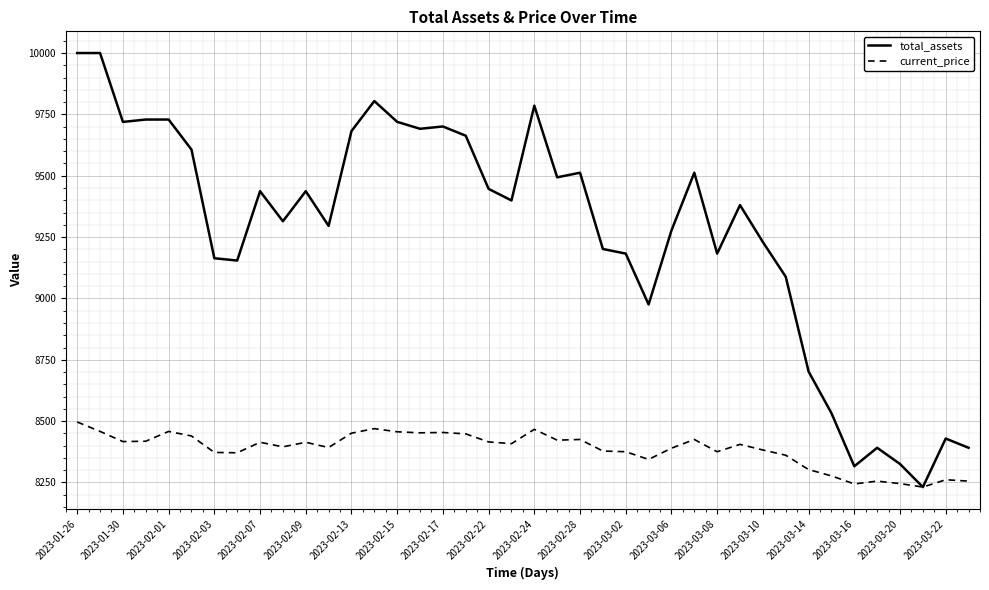

Which series has the largest total across all categories?

total_assets